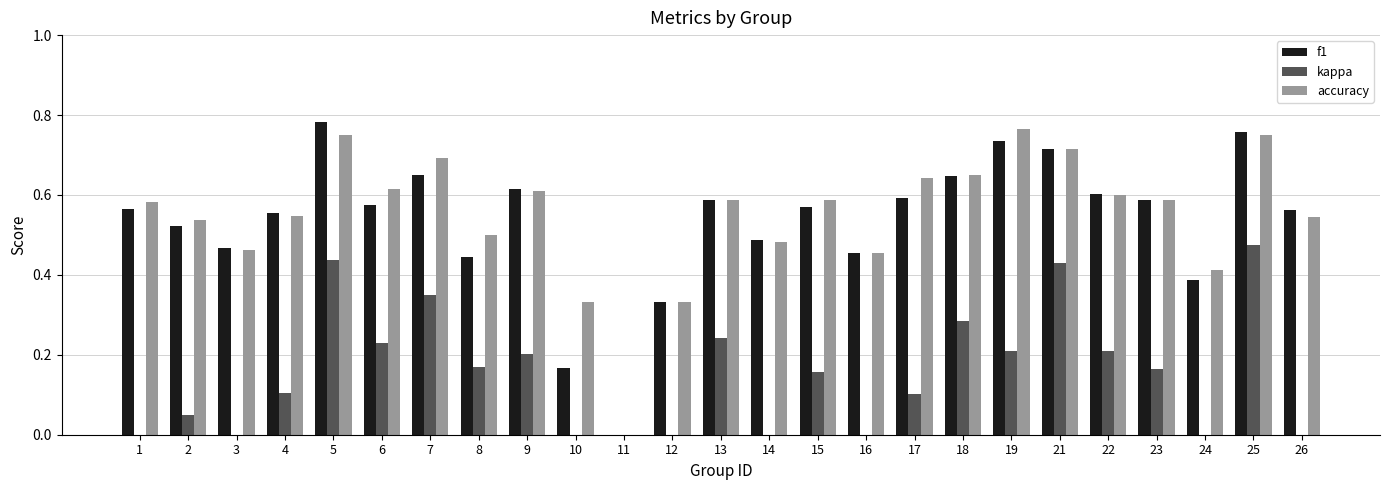

What is the total value across all series at 15?

1.3